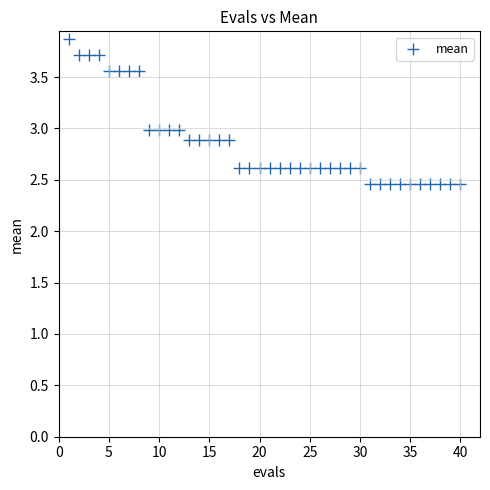

What is the range of X values (max minus min)?

39.0